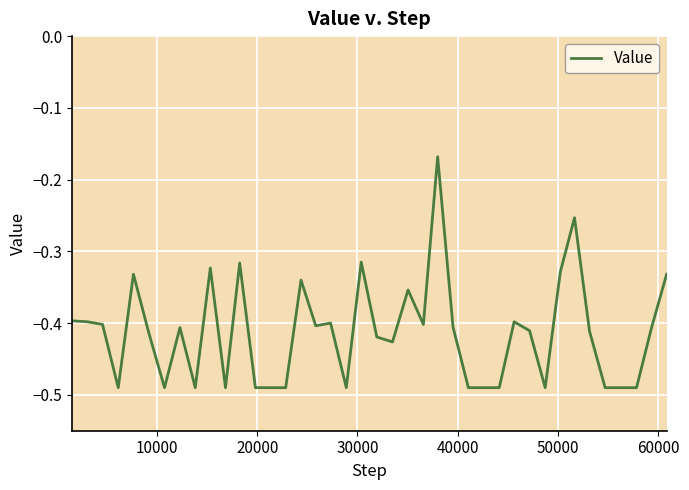

How many lines are shown in the chart?

1